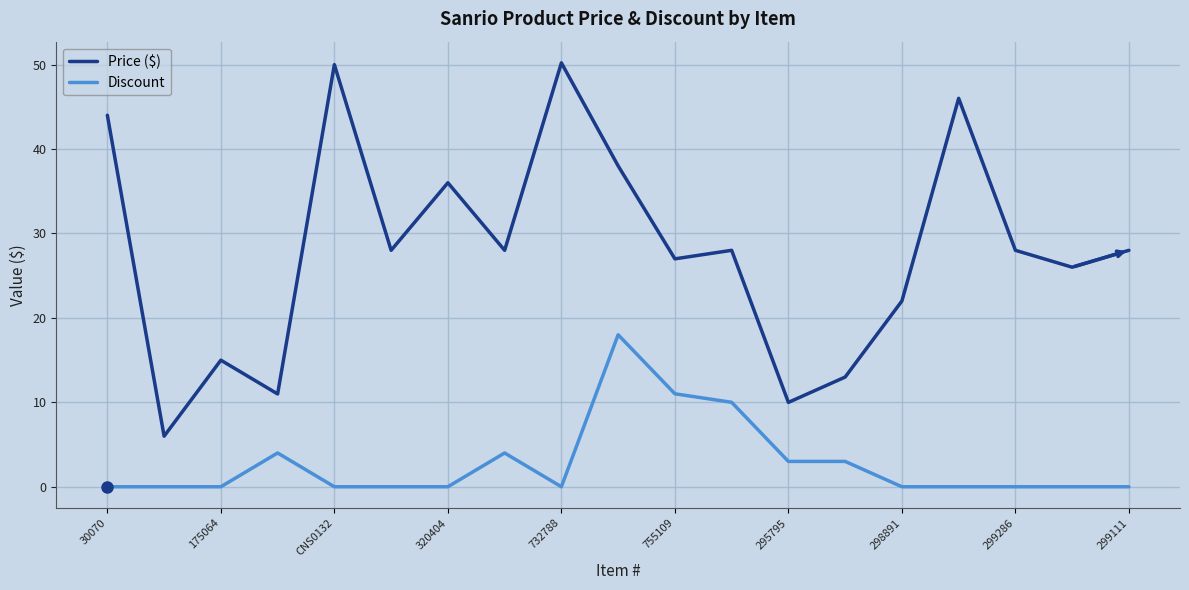

Which series has the largest total across all categories?

Price ($)